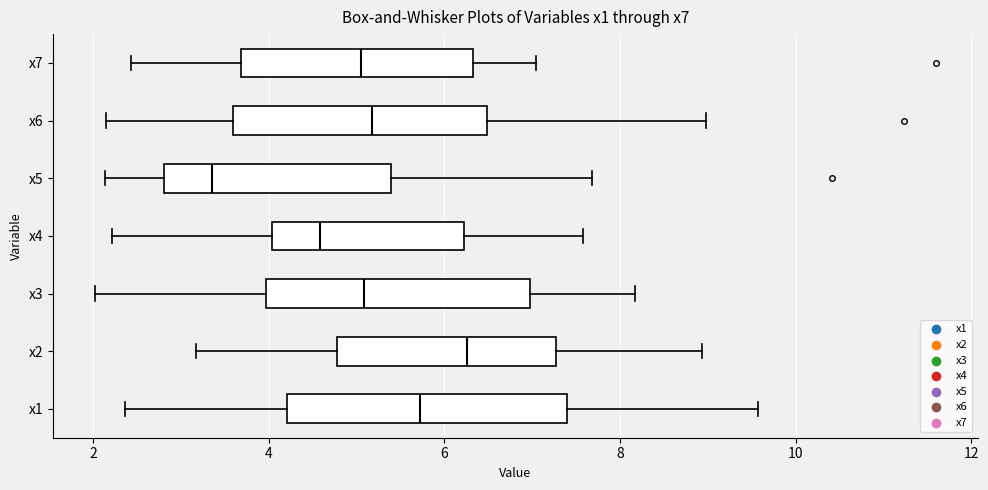

Which box has the furthest to the left median line?

x5